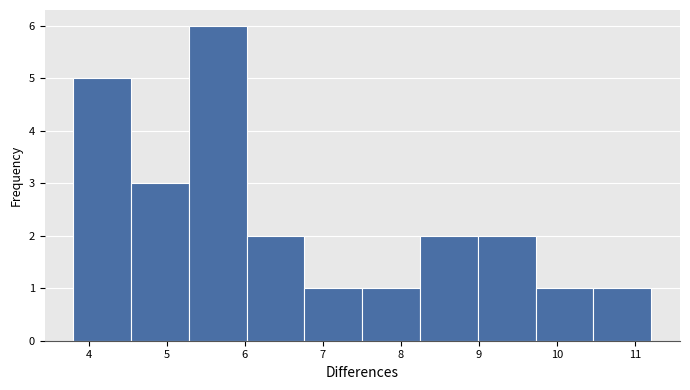

Reading left to right, list every bar in this chart as the range it spans on the x-axis followed by its height. Neither the bar edges nor the heights are printed on the chart, so give them approximately, as read against the axes.

3.8 to 4.5: 5
4.5 to 5.3: 3
5.3 to 6.0: 6
6.0 to 6.8: 2
6.8 to 7.5: 1
7.5 to 8.2: 1
8.2 to 9.0: 2
9.0 to 9.7: 2
9.7 to 10.5: 1
10.5 to 11.2: 1